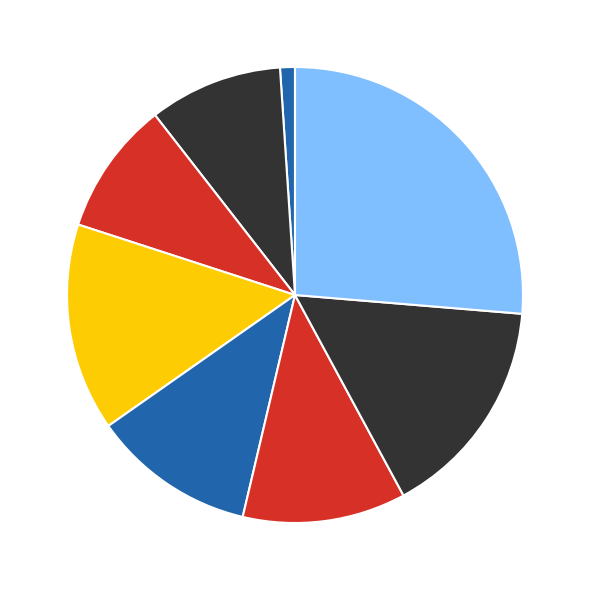

Count the number of slices in the pie.

8